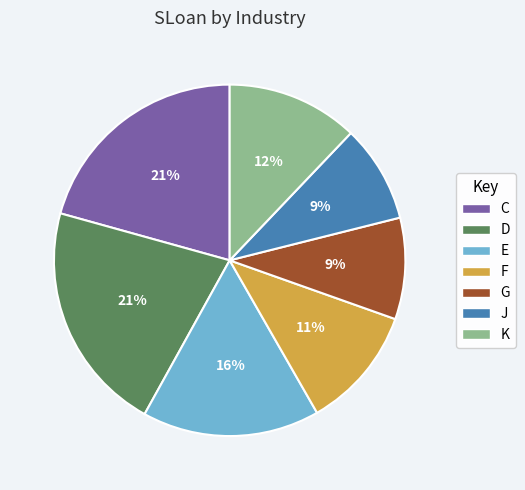

Do C and G together represent more than half of the pie?

No